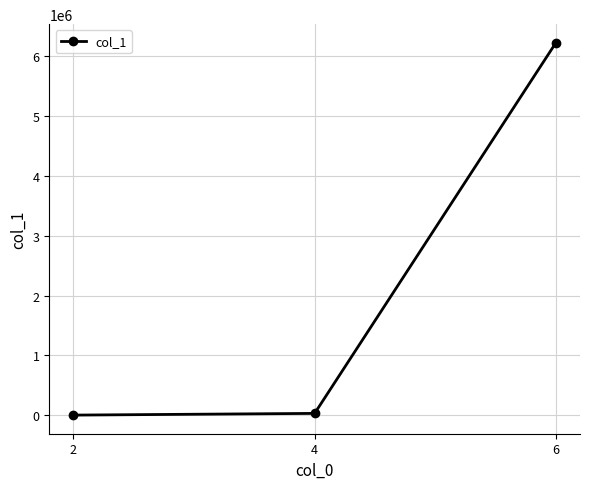

Which category has the highest value across all series?

6